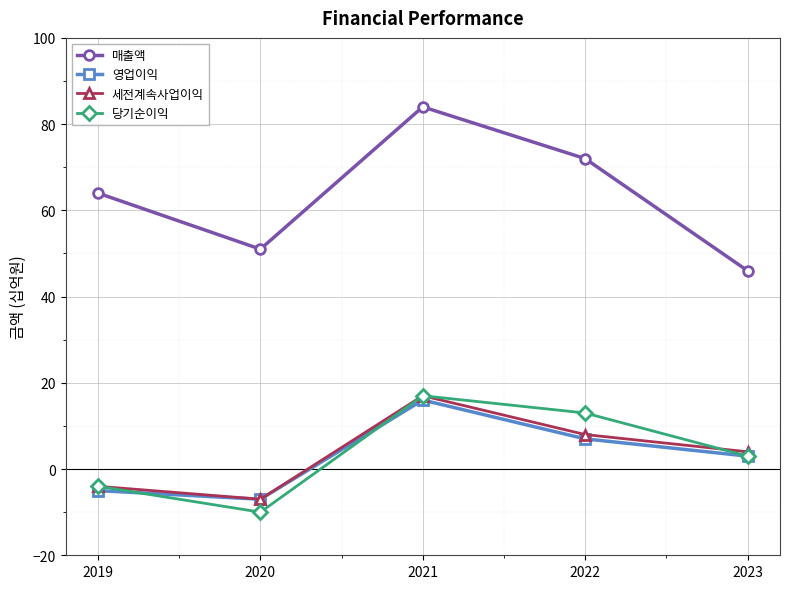

Where is 매출액 nearest to the value 65?

2019